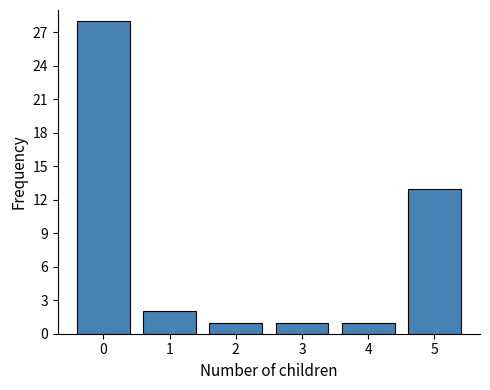

Reading right to left, list all the values displayed in this chart.

13	1	1	1	2	28